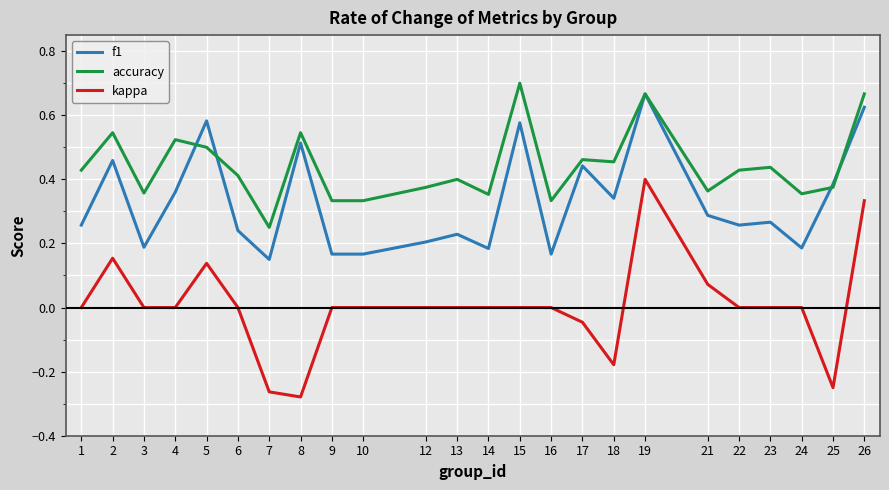

At which category does the chart reach its peak across all series?

15